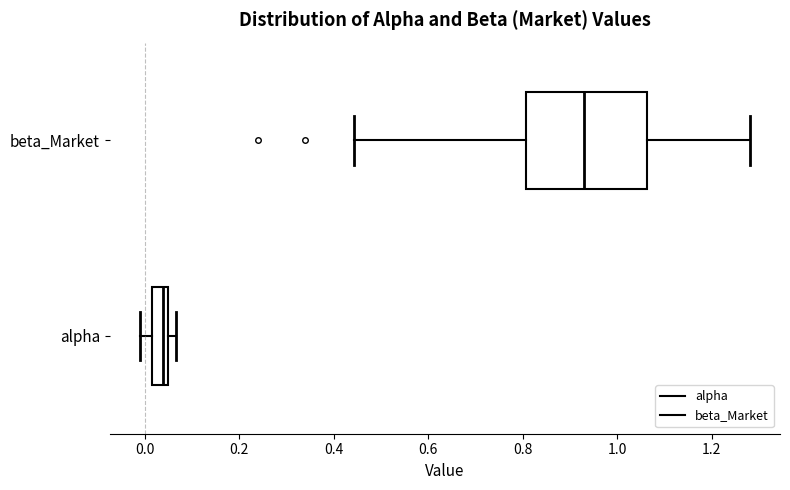

Reading bottom to top, transcribe this box plot: for each box, give where its median line is, the range the box spans, and where its two whiskers end, as read against the x-axis. The values are not printed on the chart, so give them approximately, as read against the axis.

alpha: median 0.04 (just left of the box's right edge), box 0.02 to 0.04, whiskers 0.00 to 0.06
beta_Market: median 0.94, box 0.80 to 1.06, whiskers 0.44 to 1.28